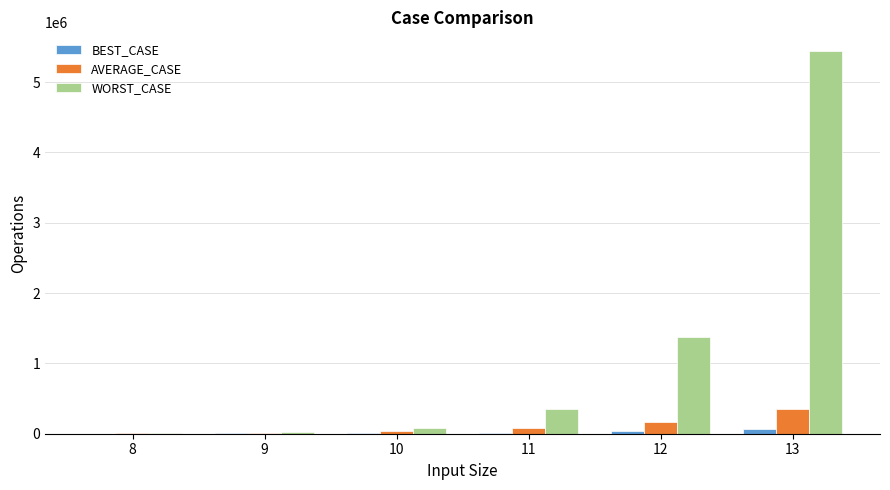

What is the greatest value displayed?

5436700